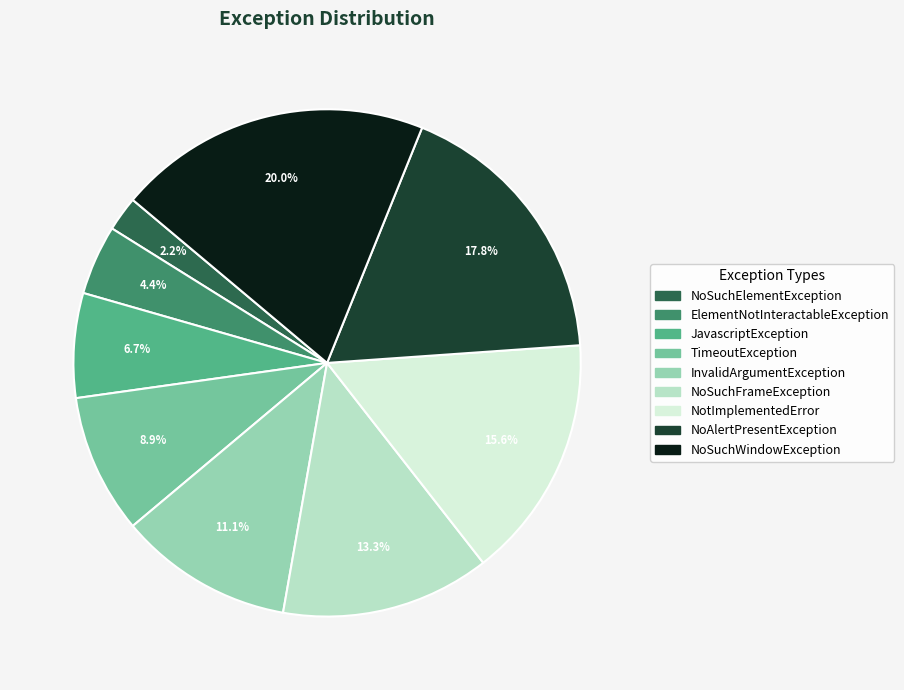

What percentage is NOT represented by NoSuchFrameException?

86.7%